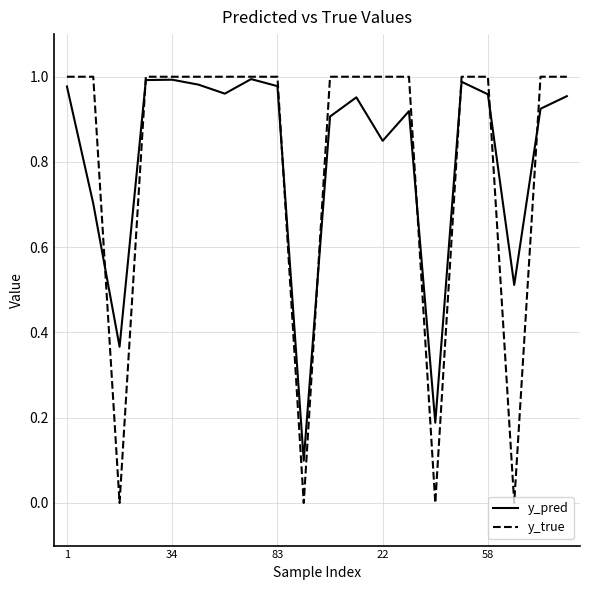

Which series has the largest range (max minus min)?

y_true